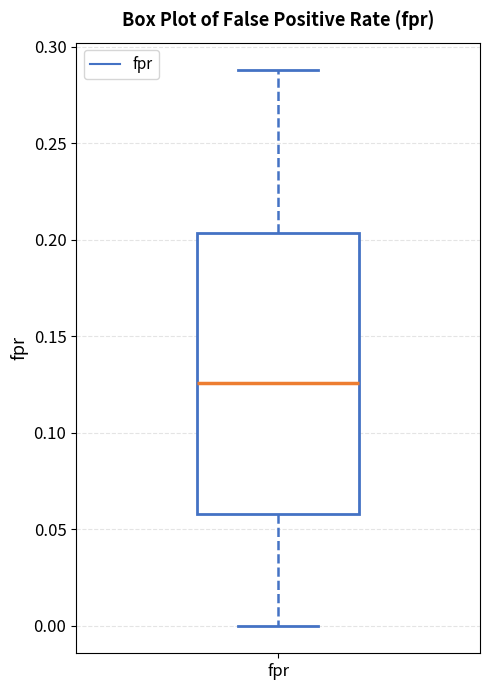

Read this box plot against the y-axis: the position of the median line, the range covered by the box, and the ends of both whiskers. The values are not printed on the chart, so give them approximately, as read against the axis.

median 0.125, box 0.060 to 0.205, whiskers 0.000 to 0.290